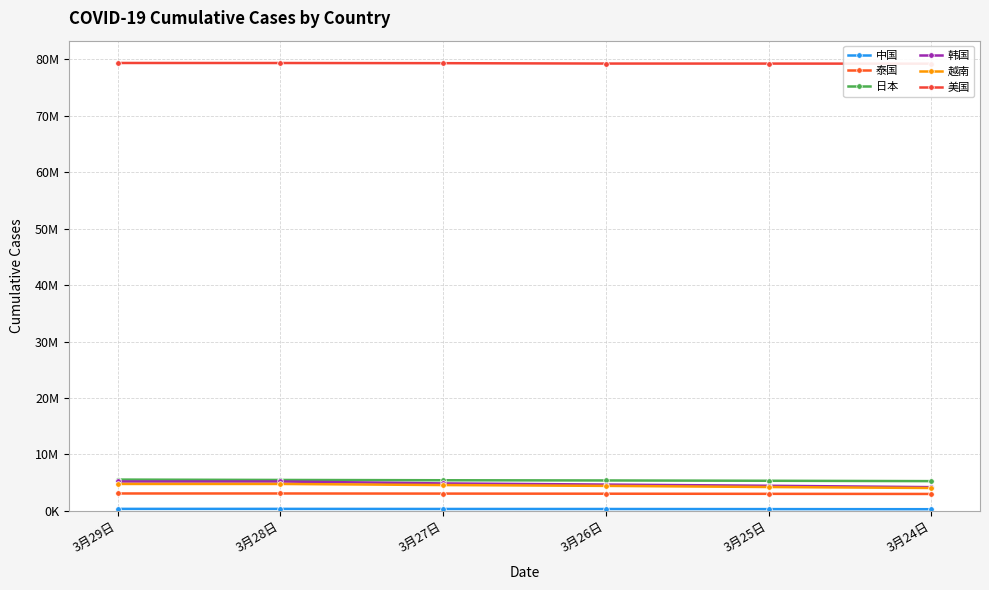

True or false: 日本 and 泰国 intersect in this chart.

False